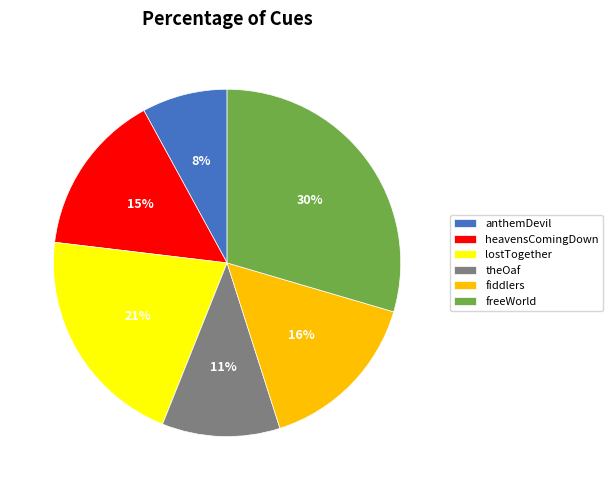

Combined, do anthemDevil and theOaf account for over 50%?

No